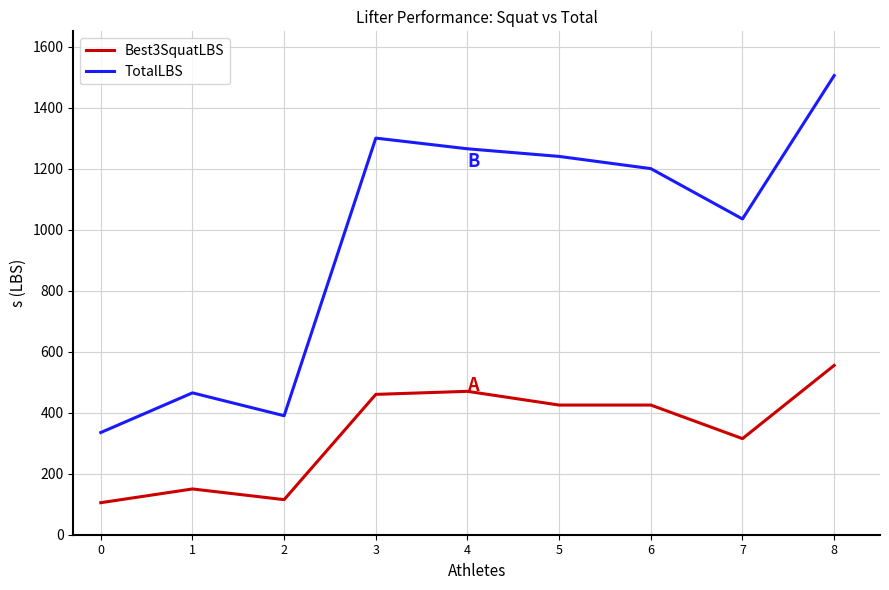

How many series are shown in this chart?

2